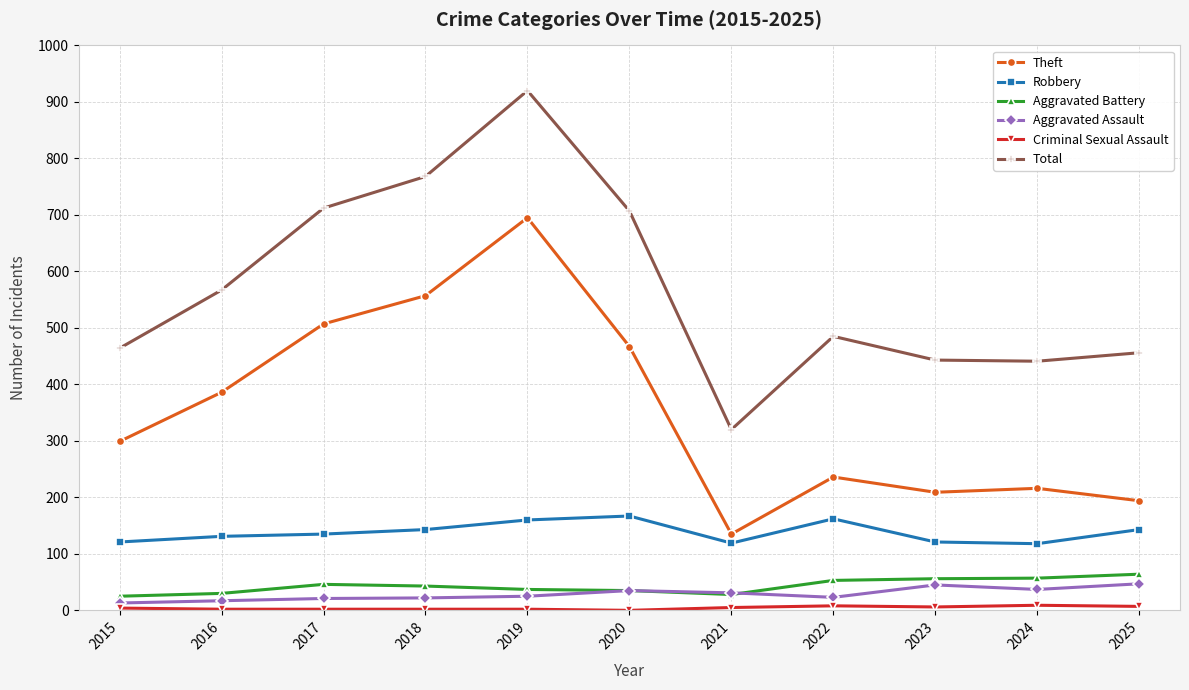

What is the highest value of the Aggravated Assault series?

47